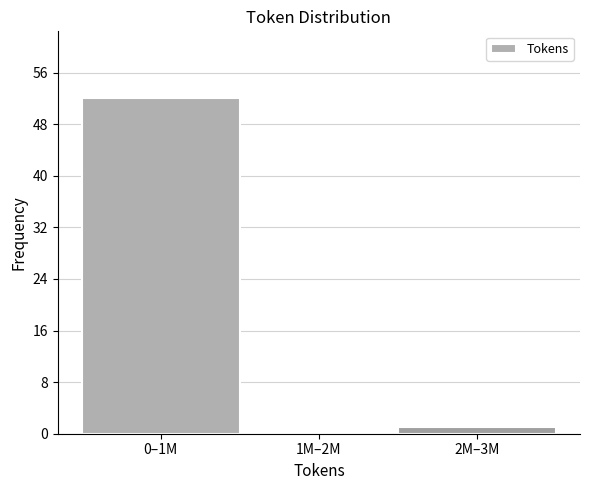

Reading left to right, extract all data points from this chart.

0–1M=52	1M–2M=0	2M–3M=1